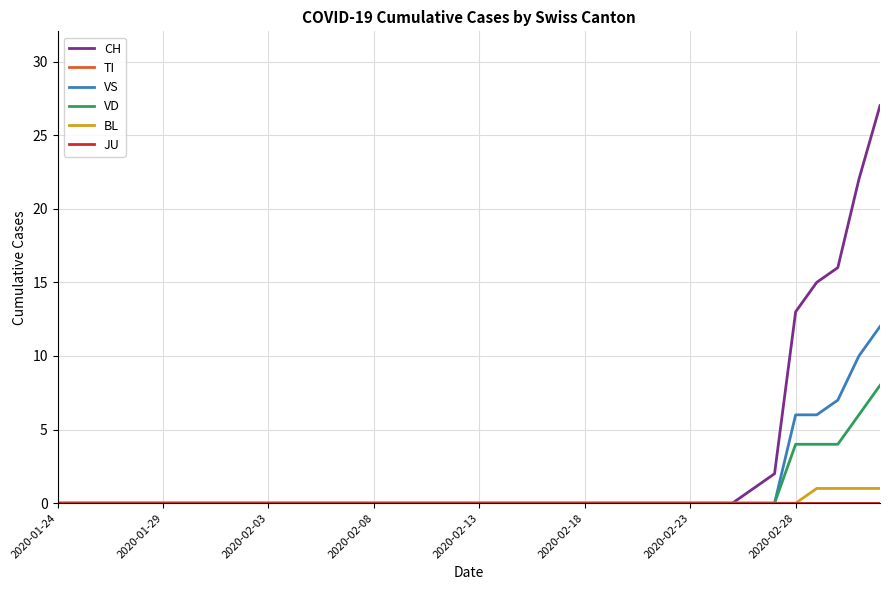

At which category does the chart reach its minimum across all series?

2020-01-24